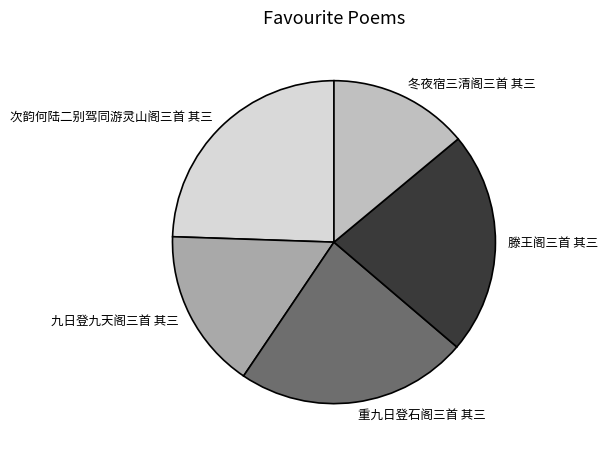

What is the smallest slice in the pie chart?

冬夜宿三清阁三首 其三